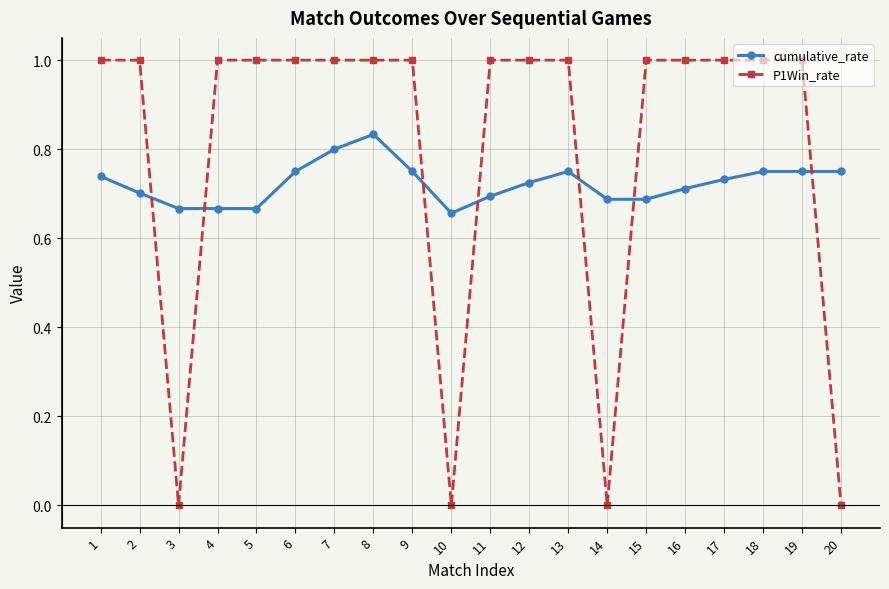

At which category is the sum across all series the highest?

8